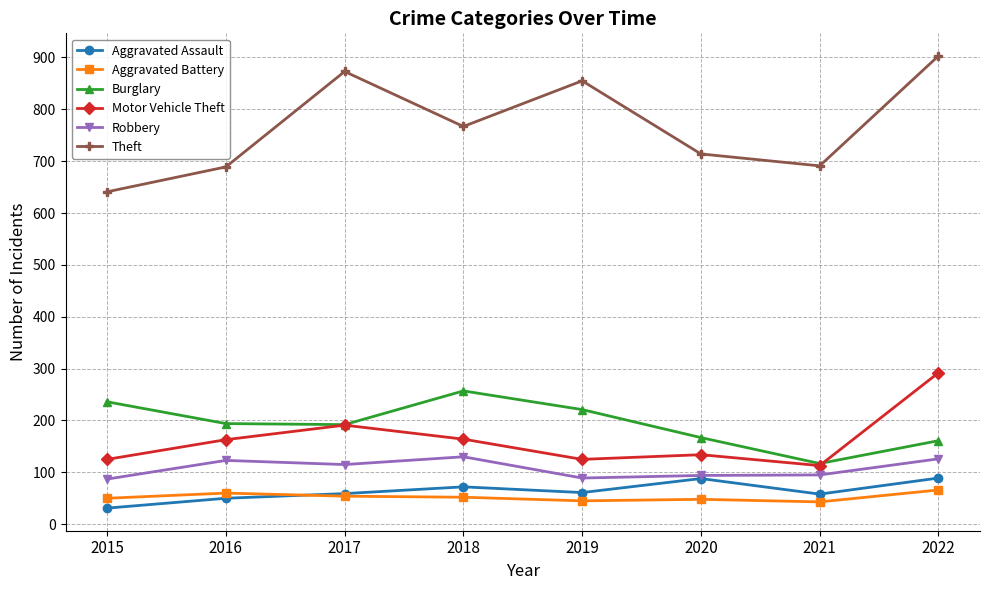

What is the spread (max minus min) of values at 2016?

639